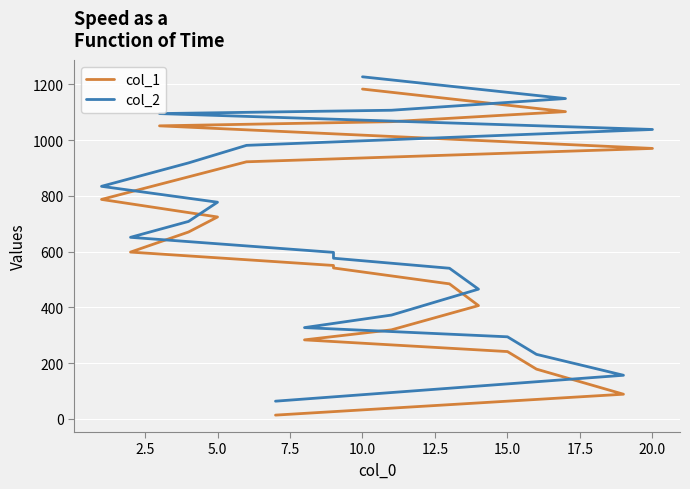

How many lines are shown in the chart?

2